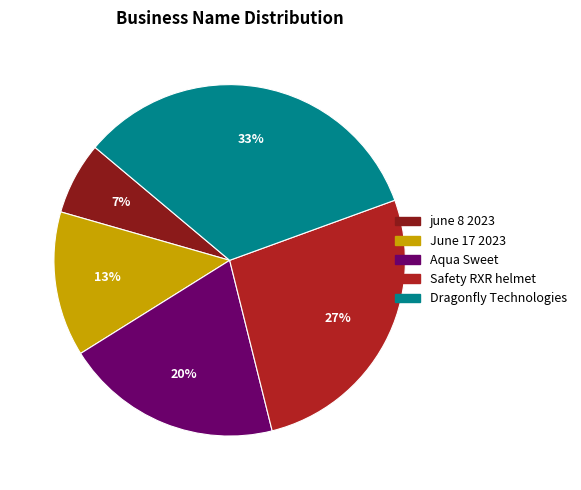

To the nearest percent, what is the average slice percentage?

20%